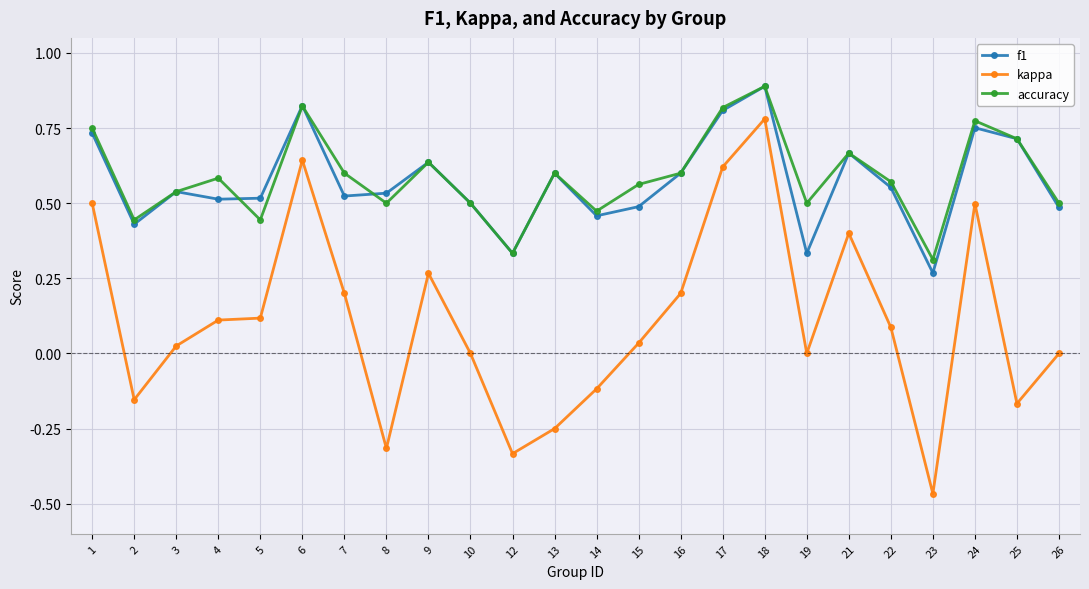

Which category has the lowest value in the kappa series?

23